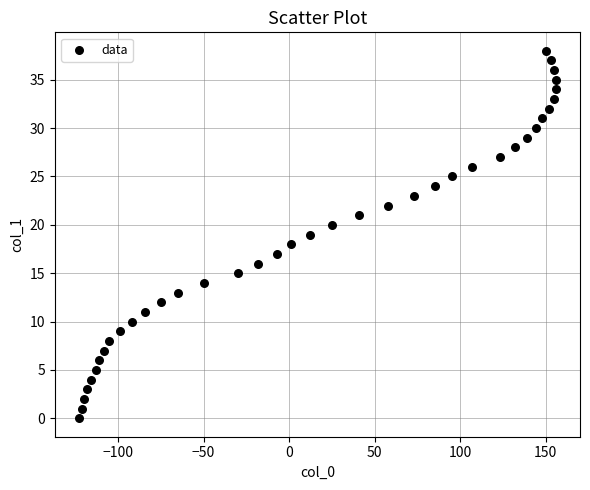

What is the range of X values (max minus min)?

279